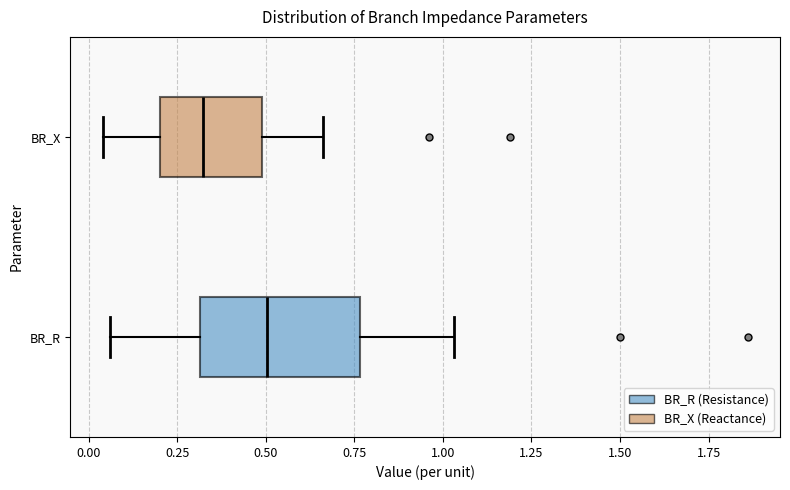

Reading bottom to top, transcribe this box plot: for each box, give where its median line is, the range the box spans, and where its two whiskers end, as read against the x-axis. The values are not printed on the chart, so give them approximately, as read against the axis.

BR_R: median 0.50, box 0.30 to 0.75, whiskers 0.05 to 1.05
BR_X: median 0.30, box 0.20 to 0.50, whiskers 0.05 to 0.65